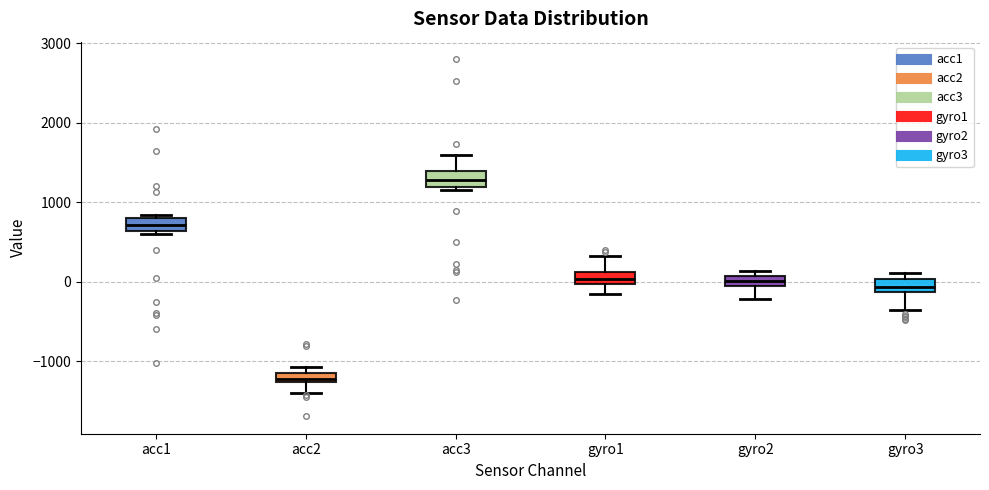

Where is the lower edge of the box for gyro1 on the y-axis? The values are not printed on the chart, so give them approximately, as read against the axis.

0